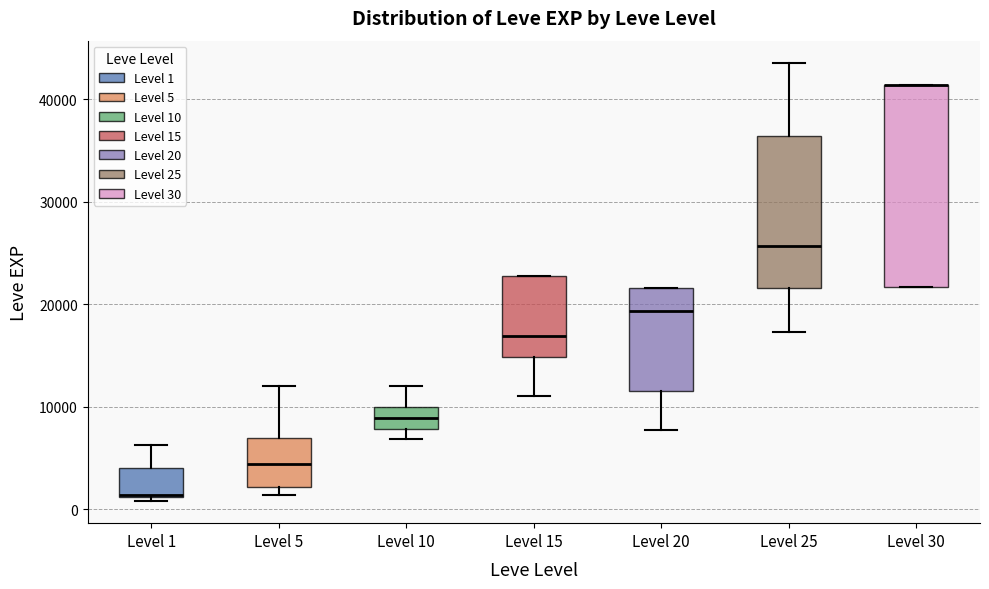

Reading left to right, transcribe this box plot: for each box, give where its median line is, the range the box spans, and where its two whiskers end, as read against the y-axis. The values are not printed on the chart, so give them approximately, as read against the axis.

Level 1: median 1000 (drawn on the box's lower edge), box 1000 to 4000, whiskers 1000 (just below the box's lower edge) to 6000
Level 5: median 4000, box 2000 to 7000, whiskers 1000 to 12000
Level 10: median 9000, box 8000 to 10000, whiskers 7000 to 12000
Level 15: median 17000, box 15000 to 23000, whiskers 11000 to 23000
Level 20: median 19000, box 12000 to 22000, whiskers 8000 to 22000
Level 25: median 26000, box 22000 to 36000, whiskers 17000 to 44000
Level 30: median 41000 (drawn on the box's upper edge), box 22000 to 41000, whiskers 22000 to 41000